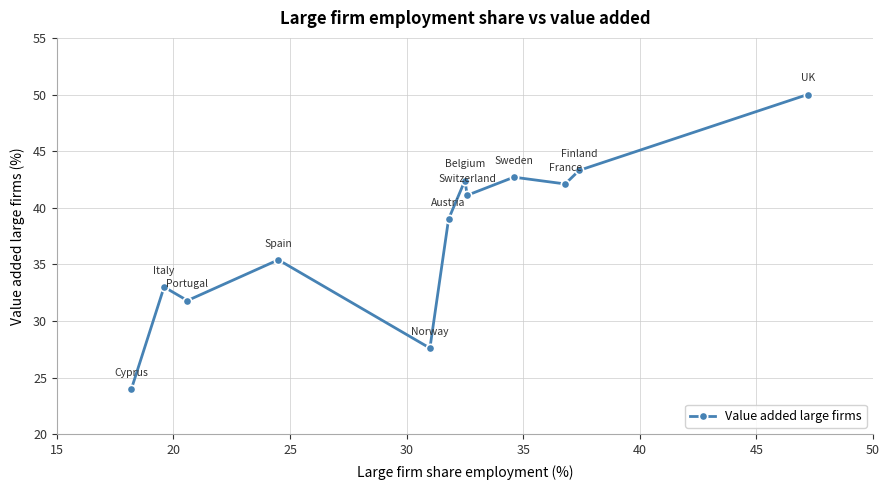

What is the sum of all values?

452.4